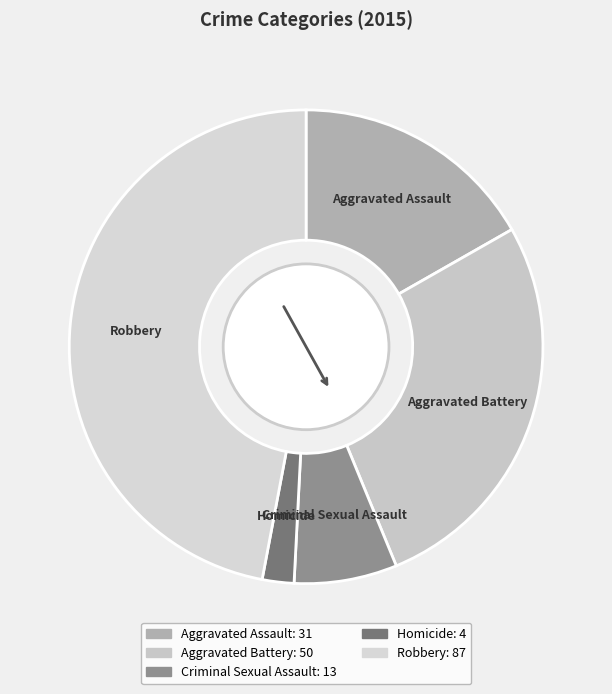

Which category has the biggest portion of the pie?

Robbery